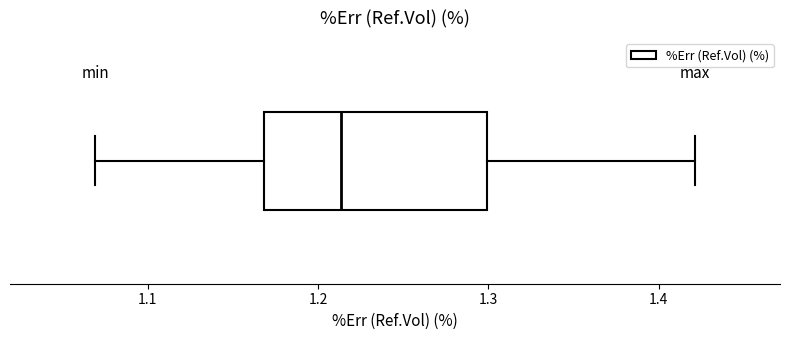

Transcribe this box plot: give where the median line is, the range the box spans, and where the two whiskers end, as read against the x-axis. The values are not printed on the chart, so give them approximately, as read against the axis.

median 1.21, box 1.17 to 1.30, whiskers 1.07 to 1.42